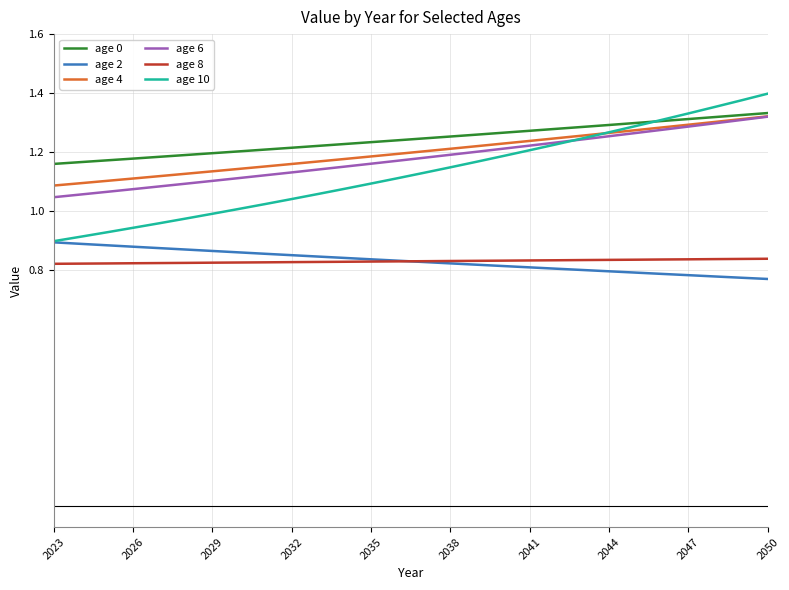

Which series has the largest range (max minus min)?

age 10